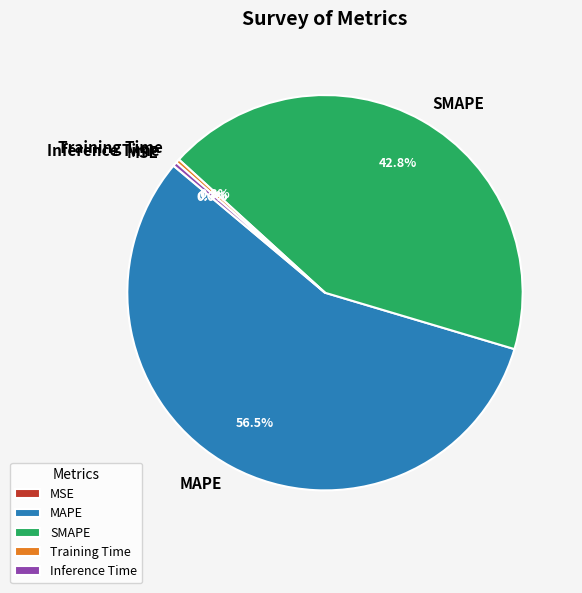

Between MAPE and Training Time, which is larger?

MAPE